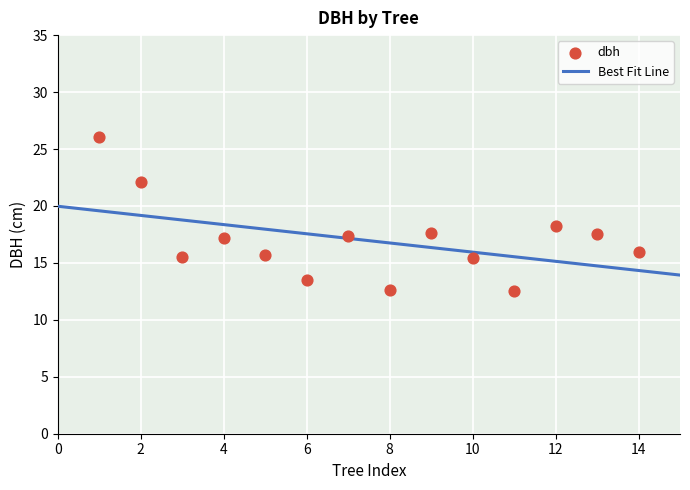

What is the range of Y values (max minus min)?

13.5